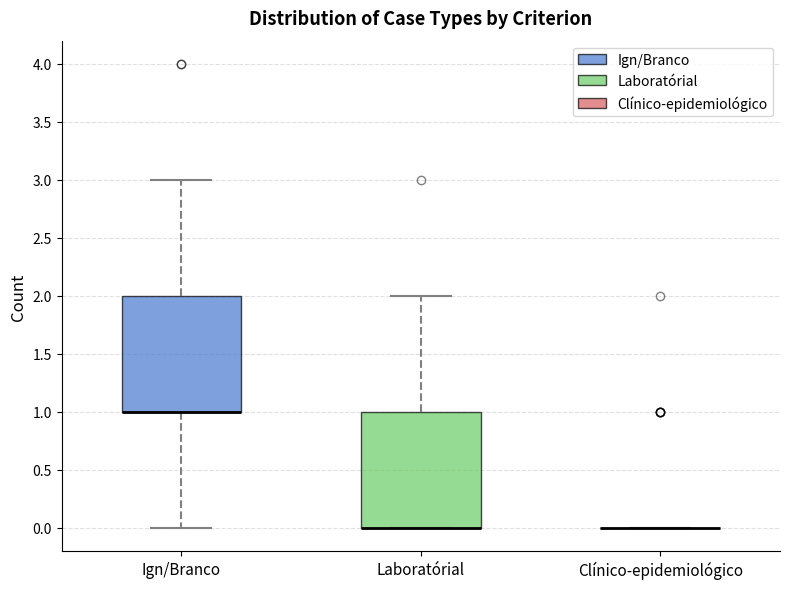

Where is the lower edge of the box for Laboratórial on the y-axis? The values are not printed on the chart, so give them approximately, as read against the axis.

0